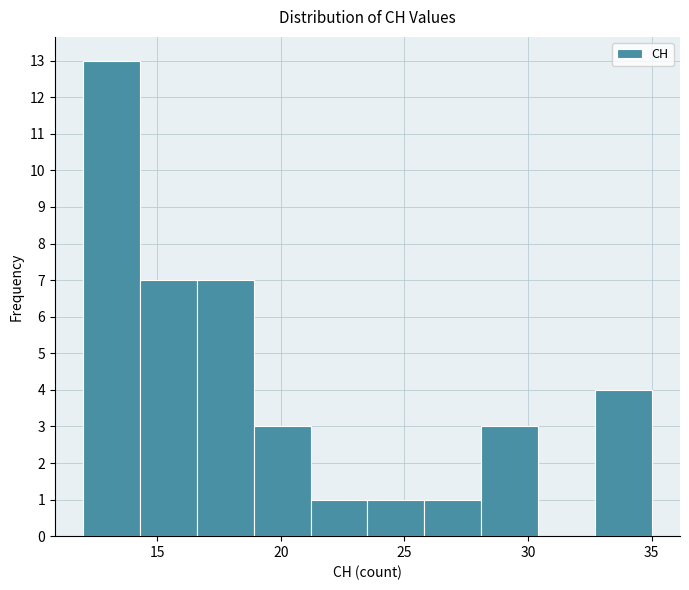

Reading left to right, list every bar in this chart as the range it spans on the x-axis followed by its height. Neither the bar edges nor the heights are printed on the chart, so give them approximately, as read against the axes.

12.0 to 14.3: 13
14.3 to 16.6: 7
16.6 to 18.9: 7
18.9 to 21.2: 3
21.2 to 23.5: 1
23.5 to 25.8: 1
25.8 to 28.1: 1
28.1 to 30.4: 3
30.4 to 32.7: 0
32.7 to 35.0: 4